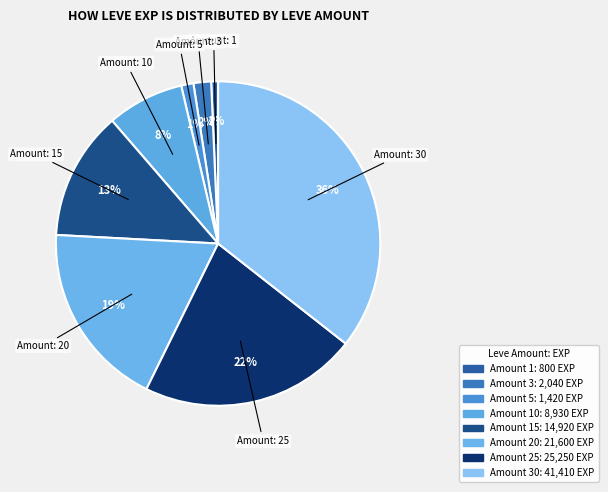

How many slices are in this pie chart?

8